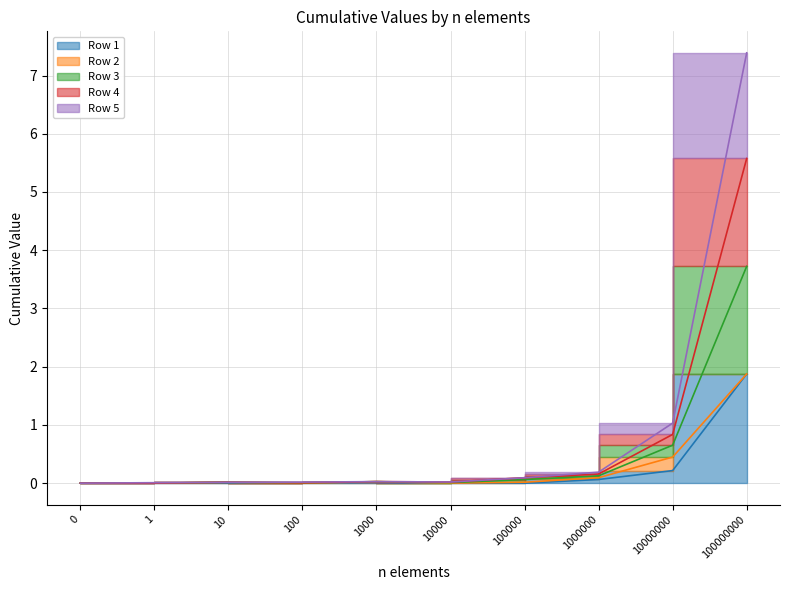

What is the sum of all Row 1 values?

2.2